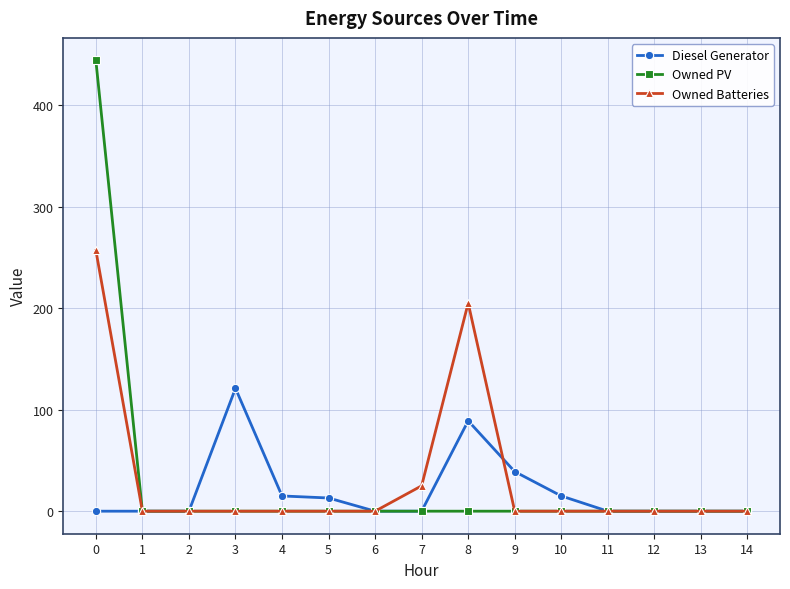

What is the difference between the highest and lowest values at 7?

25